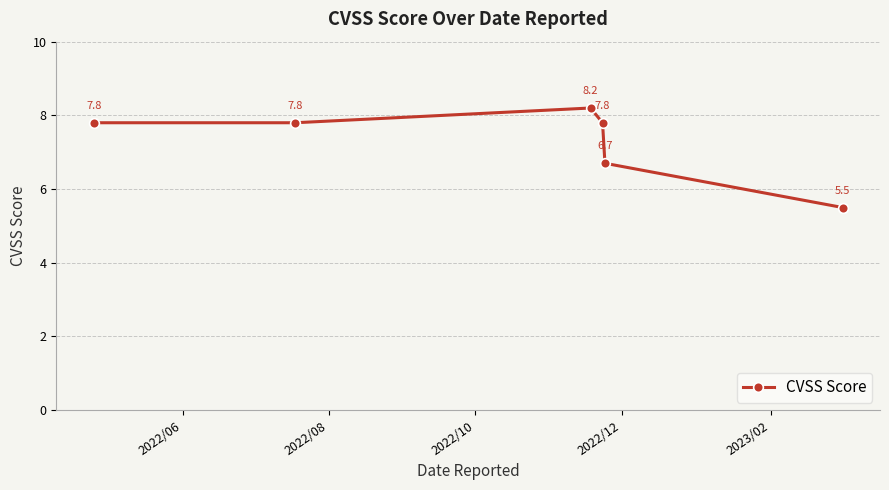

Reading left to right, what are all the values shown in this chart?

7.8	7.8	8.2	7.8	6.7	5.5